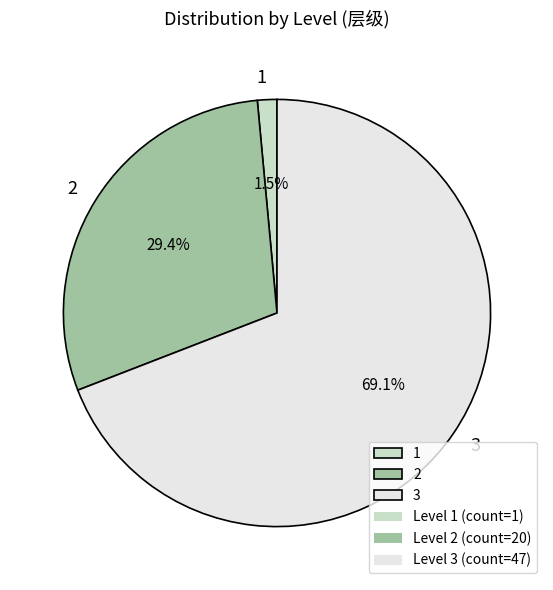

What percentage do 3 and 2 together represent?

98.5%